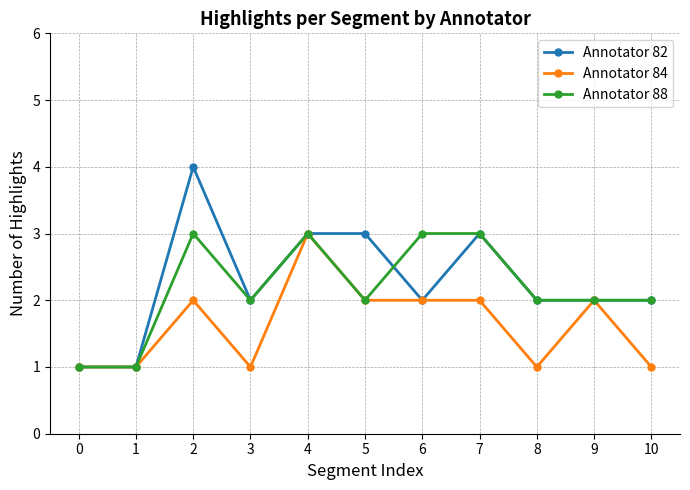

How many series are shown in this chart?

3